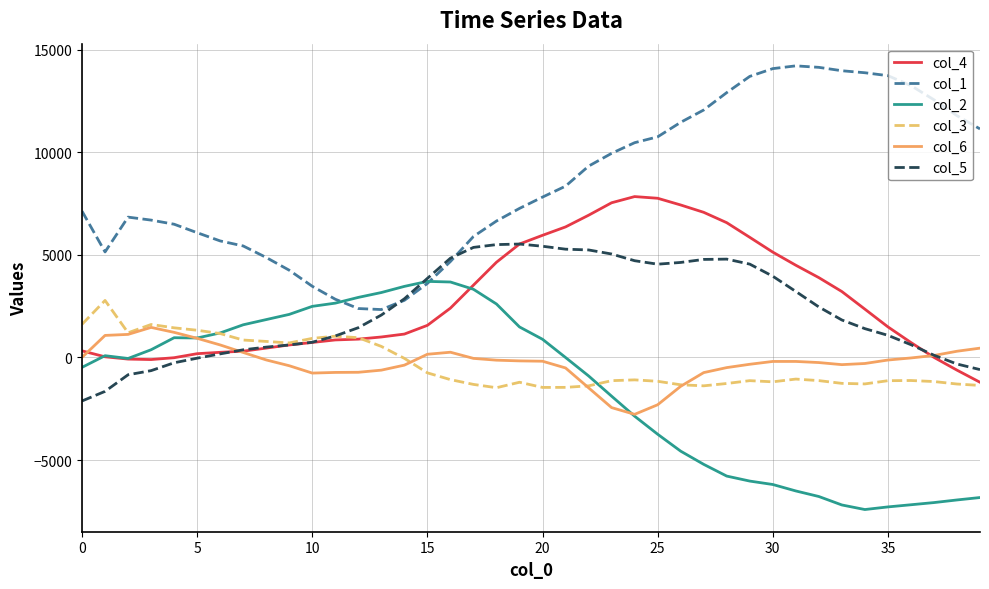

What is the average value of the col_6 series?

-259